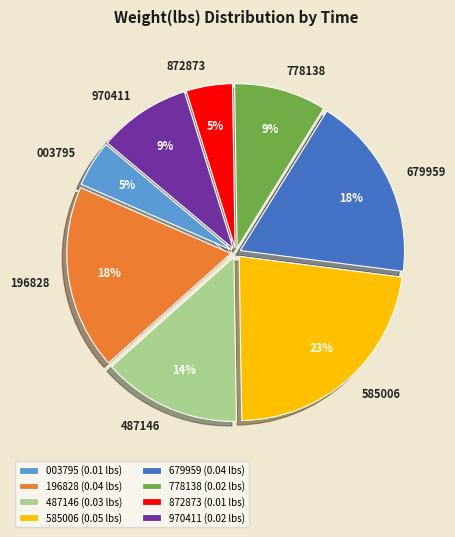

What percentage is the 003795 slice, to the nearest percent?

5%